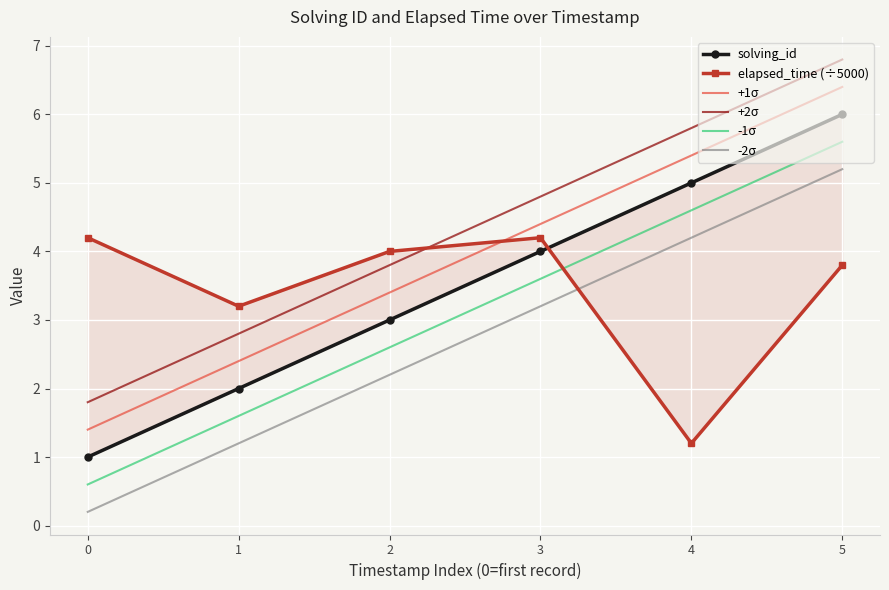

Reading left to right, transcribe all the data shown in this chart.

solving_id: 1.0	2.0	3.0	4.0	5.0	6.0
elapsed_time (÷5000): 4.2	3.2	4.0	4.2	1.2	3.8
+1σ: 1.4	2.4	3.4	4.4	5.4	6.4
+2σ: 1.8	2.8	3.8	4.8	5.8	6.8
-1σ: 0.6	1.6	2.6	3.6	4.6	5.6
-2σ: 0.2	1.2	2.2	3.2	4.2	5.2